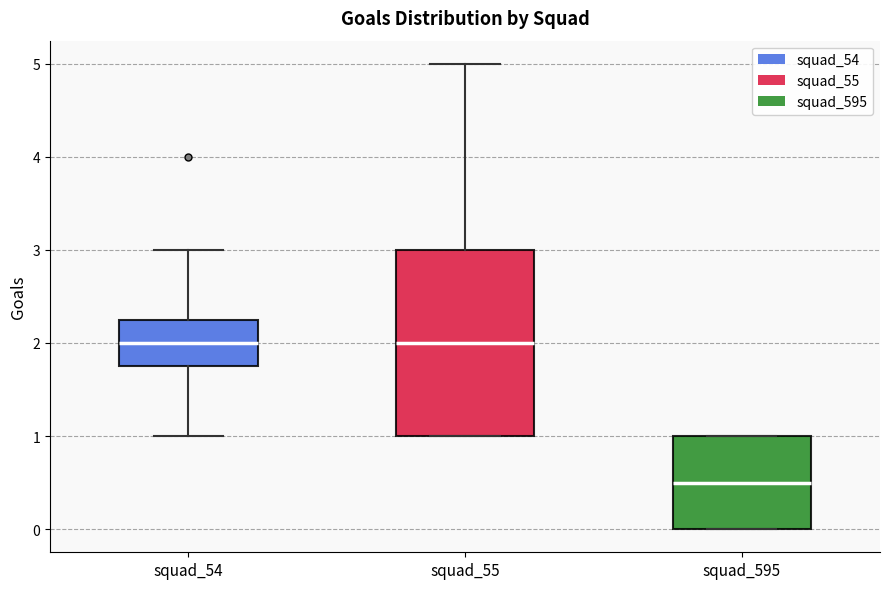

Comparing the boxes themselves (not the whiskers), which one is the tallest?

squad_55